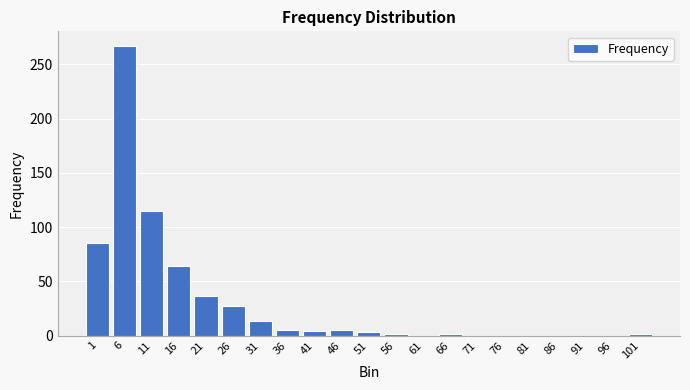

Where is the data nearest to the value 133?

11